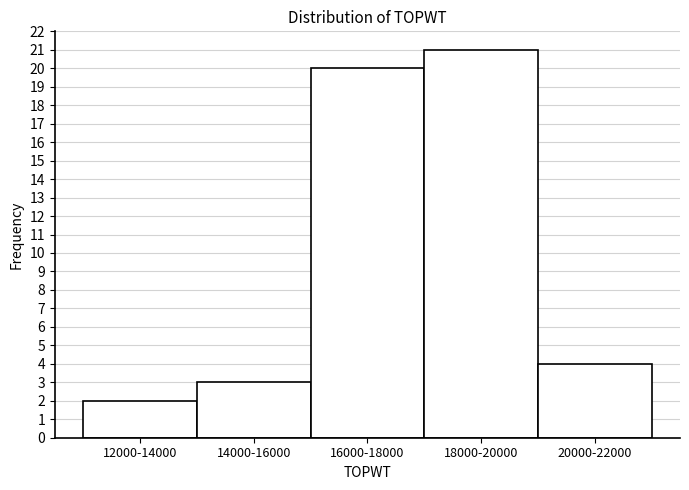

Reading left to right, transcribe all the data shown in this chart.

2	3	20	21	4